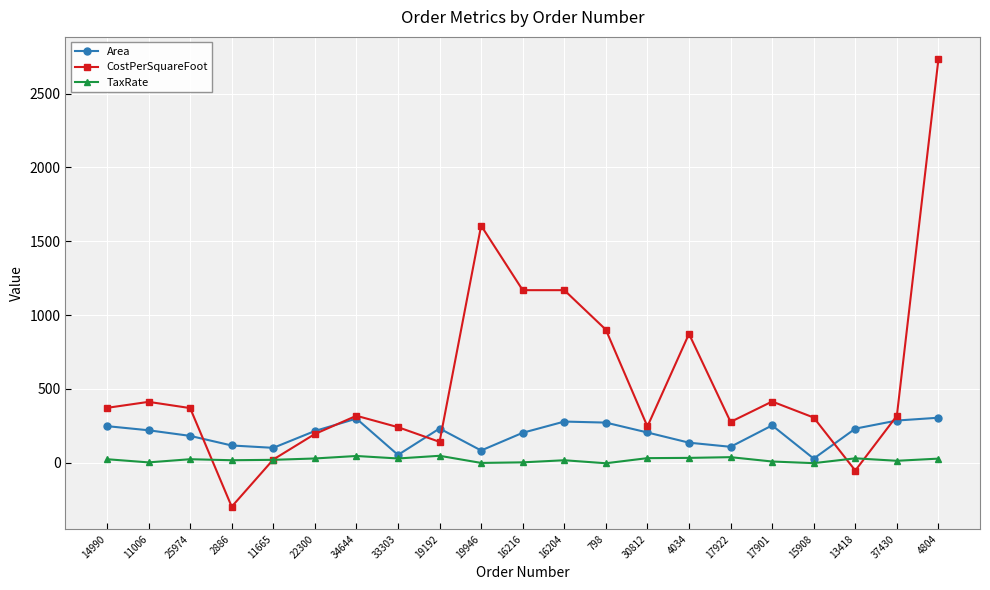

What are all the series names shown in the legend?

Area, CostPerSquareFoot, TaxRate